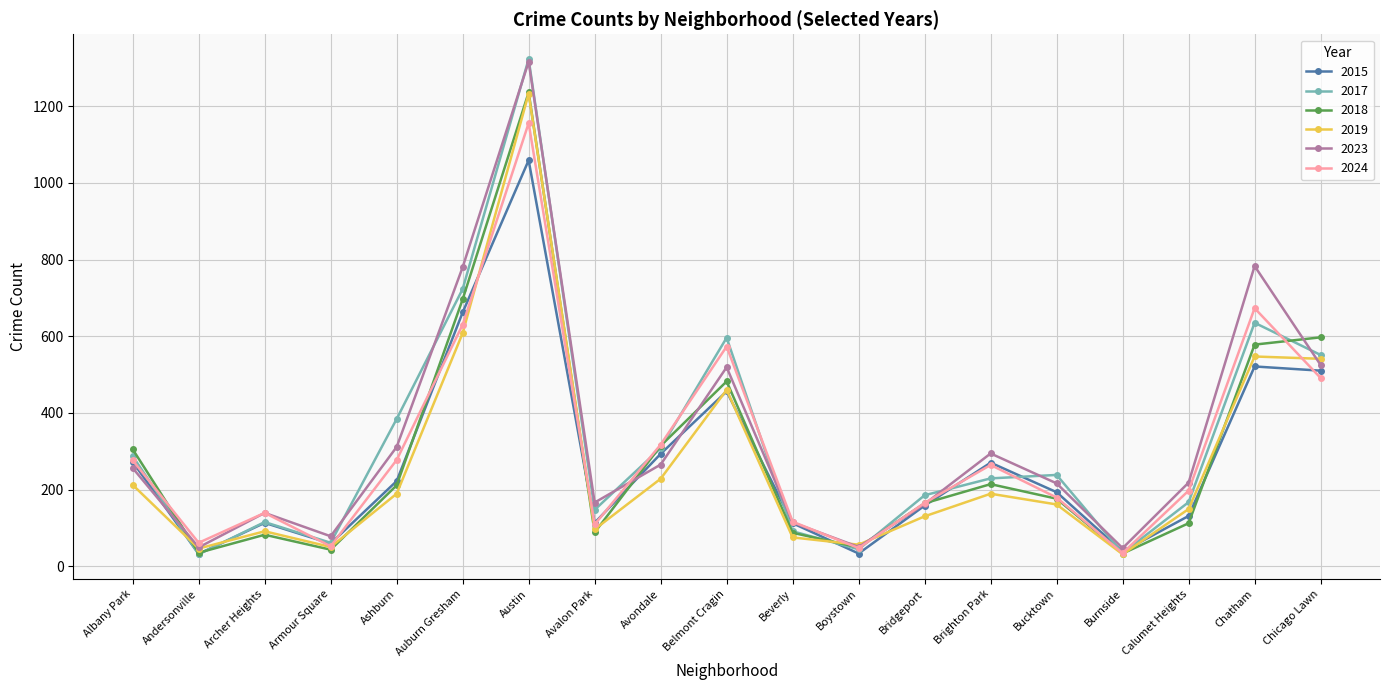

The 2024 series shows 254 at Chicago Lawn. True or false?

False